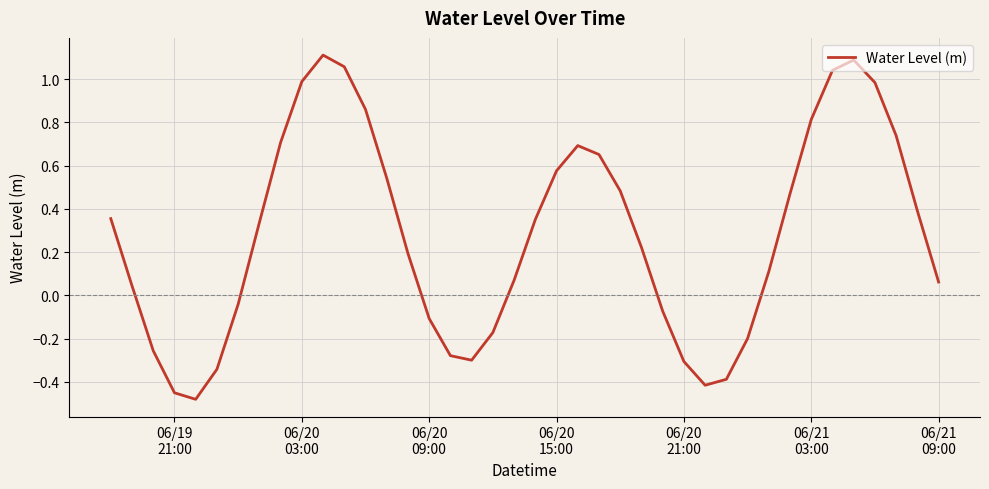

How many values are below zero?

14